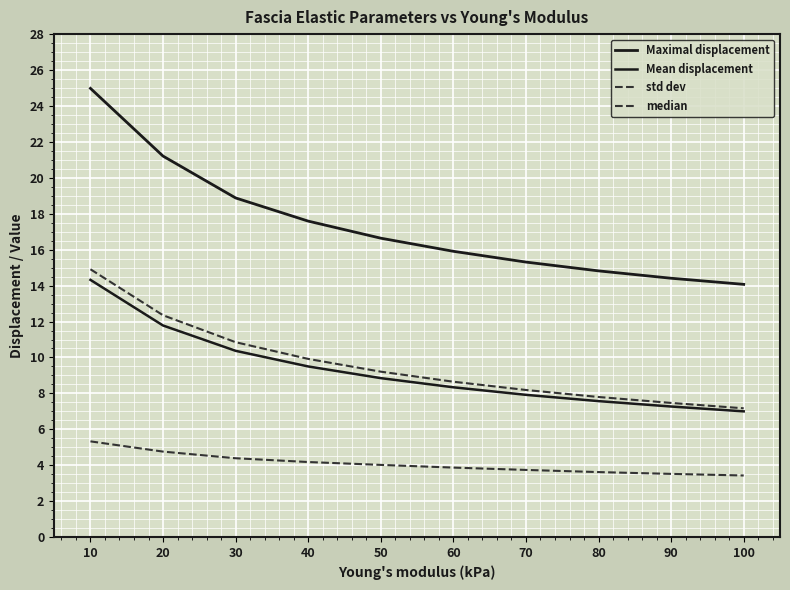

Is it true that std dev equals 7.0 at 20?

False